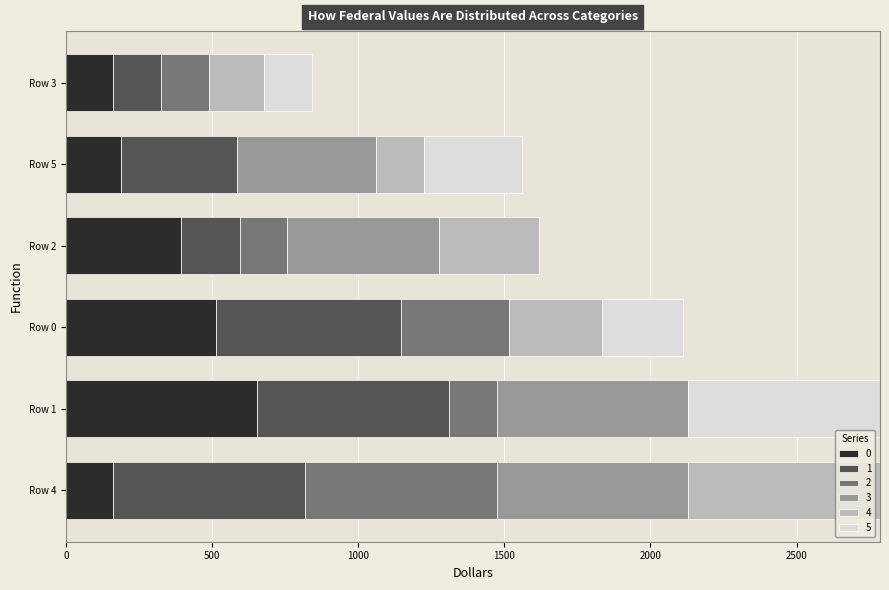

What is the total value across all series at Row 3?

842.0